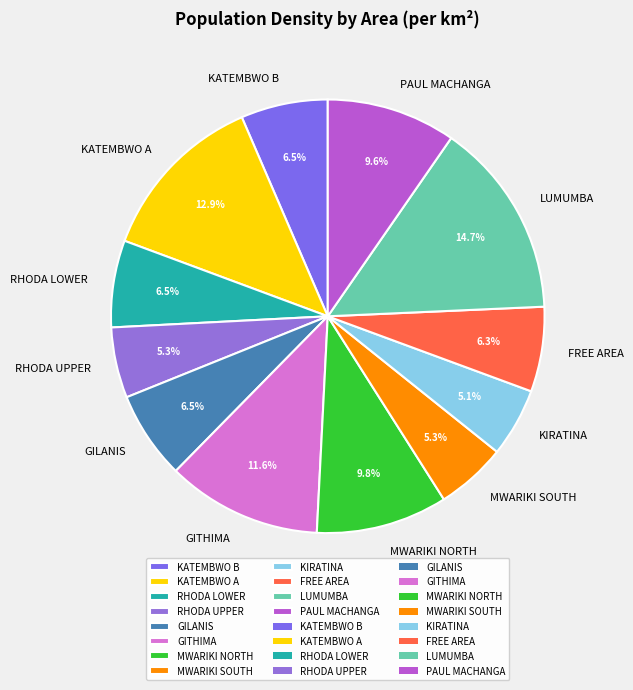

Does FREE AREA account for over 50% of the chart?

No